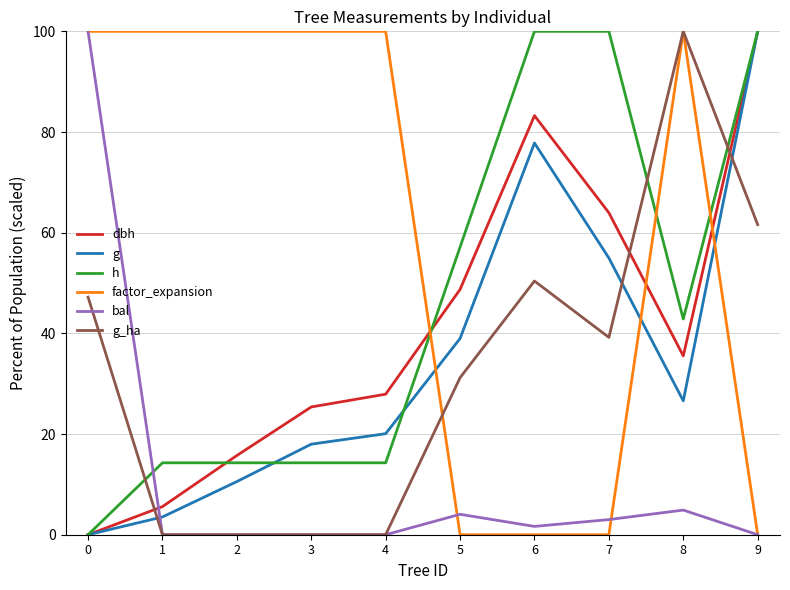

Where does the dbh series first go above 35?

5